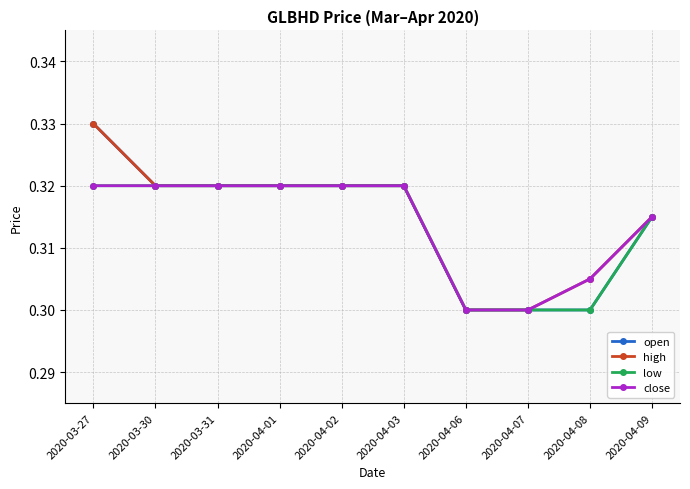

What is the total value across all series at 2020-04-09?

1.3